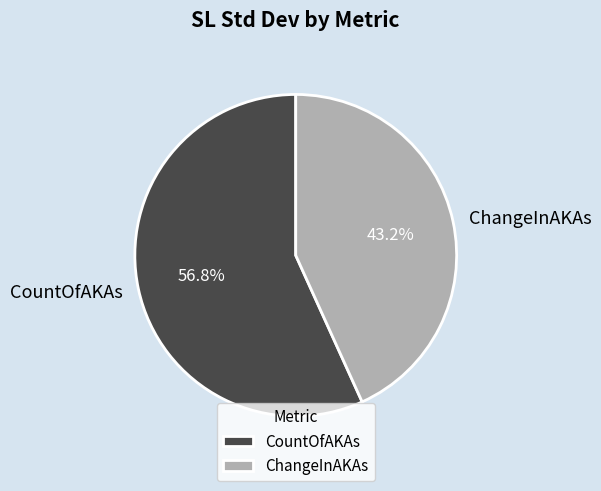

What is the largest slice in the pie chart?

CountOfAKAs